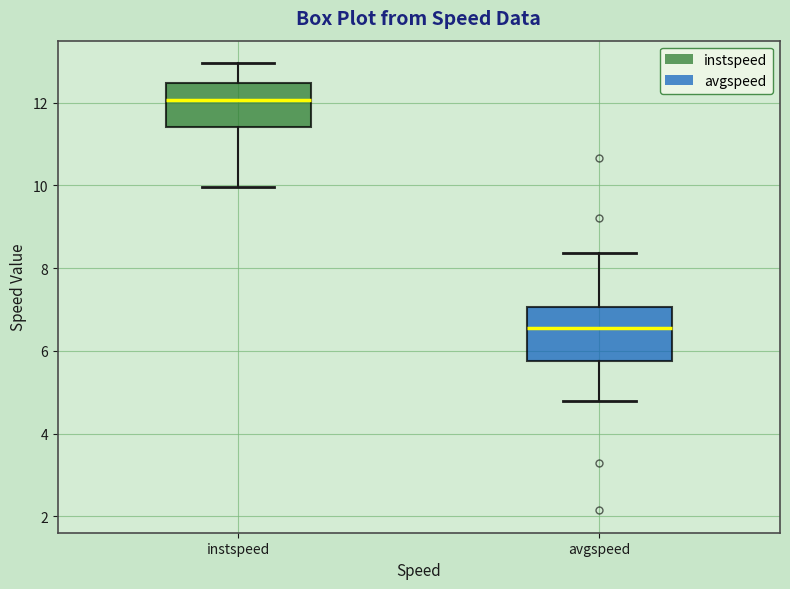

Reading left to right, read every box against the y-axis: the position of its median line, the range the box covers, and the ends of its whiskers. The values are not printed on the chart, so give them approximately, as read against the axis.

instspeed: median 12.0, box 11.4 to 12.4, whiskers 10.0 to 13.0
avgspeed: median 6.6, box 5.8 to 7.0, whiskers 4.8 to 8.4